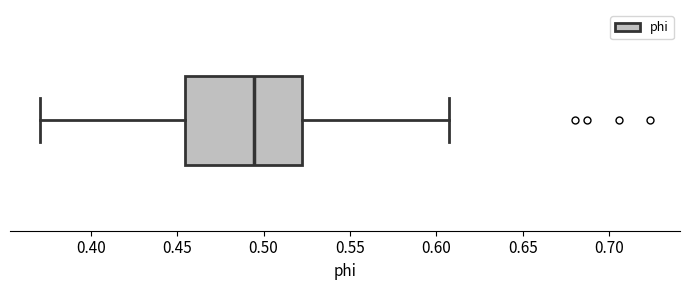

Where does the left whisker of the box end on the x-axis? The values are not printed on the chart, so give them approximately, as read against the axis.

0.370